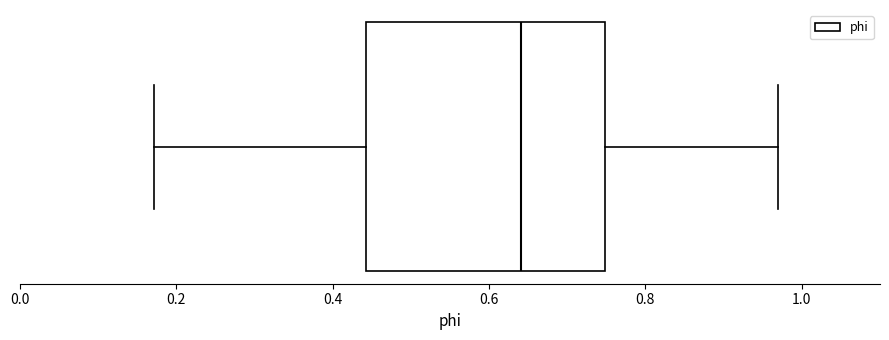

Transcribe this box plot: give where the median line is, the range the box spans, and where the two whiskers end, as read against the x-axis. The values are not printed on the chart, so give them approximately, as read against the axis.

median 0.64, box 0.44 to 0.74, whiskers 0.18 to 0.96